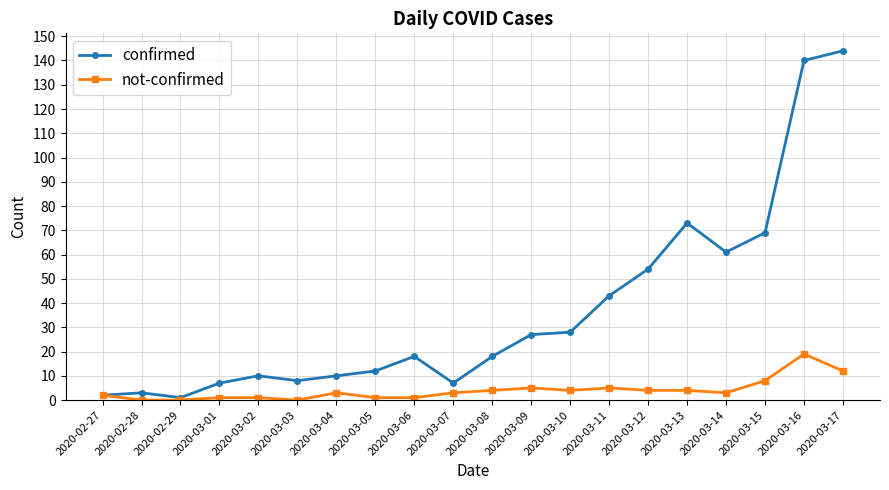

Is it true that confirmed equals 49 at 2020-03-10?

False